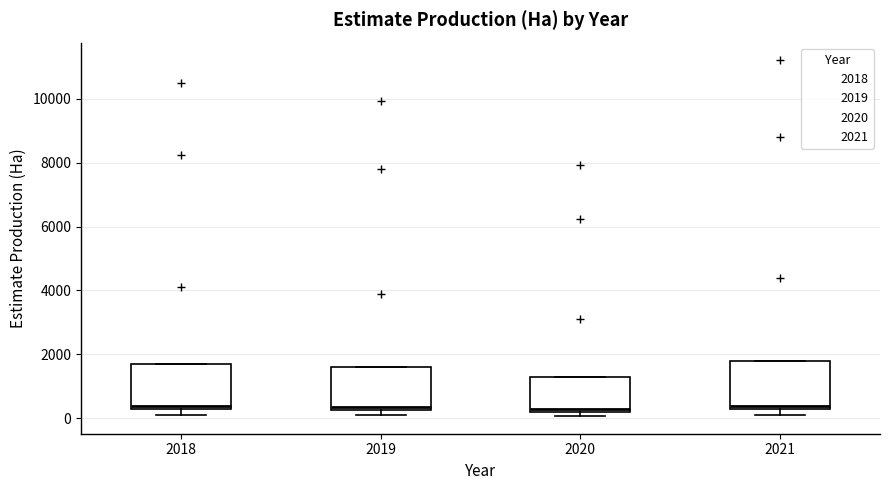

Reading left to right, transcribe this box plot: for each box, give where its median line is, the range the box spans, and where its two whiskers end, as read against the y-axis. The values are not printed on the chart, so give them approximately, as read against the axis.

2018: median 400, box 200 to 1600, whiskers 0 to 1600
2019: median 400, box 200 to 1600, whiskers 0 to 1600
2020: median 200 (just above the box's lower edge), box 200 to 1200, whiskers 0 to 1200
2021: median 400, box 200 to 1800, whiskers 0 to 1800